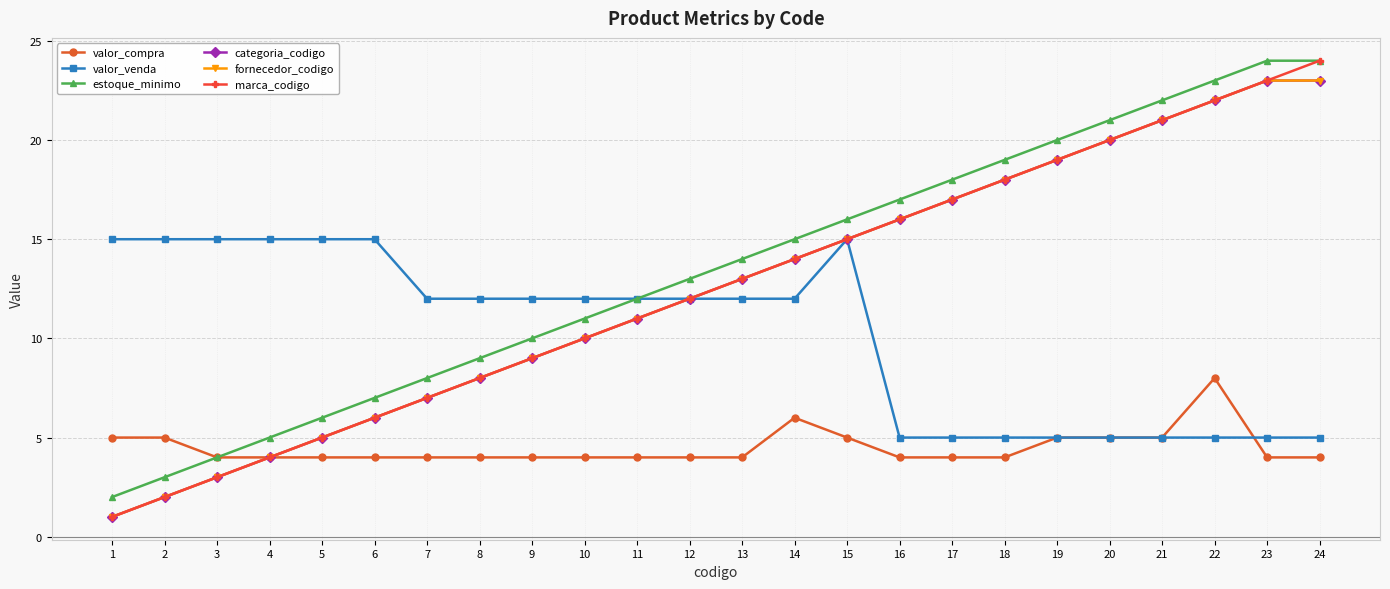

Does the chart have visible grid lines?

Yes